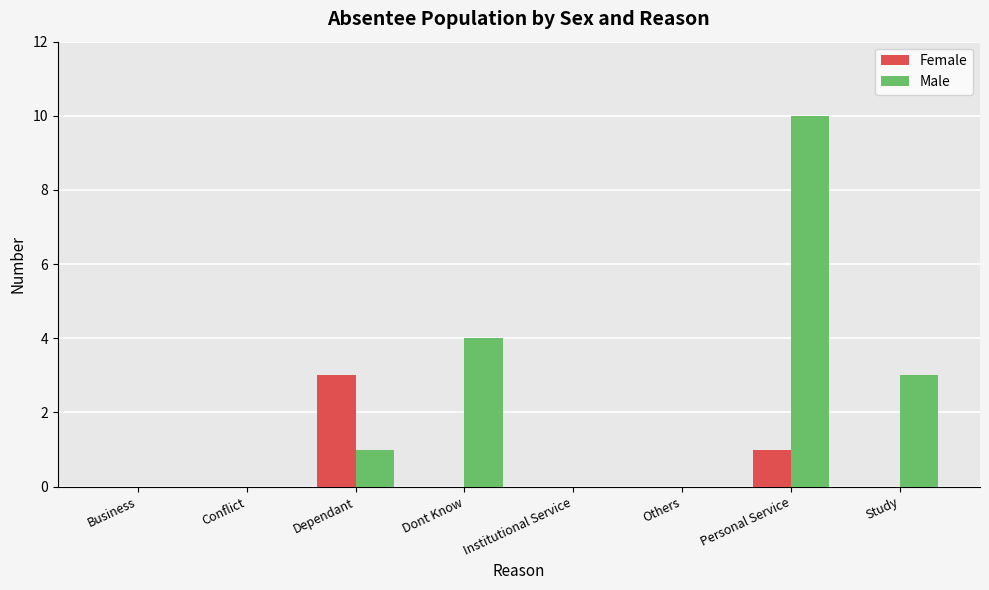

What is the sum of all Male values?

18